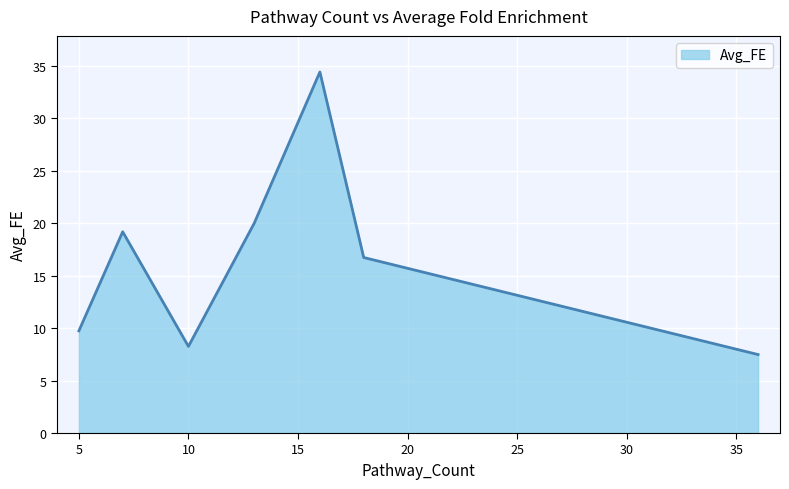

Does the chart display data point markers on the line(s)?

No